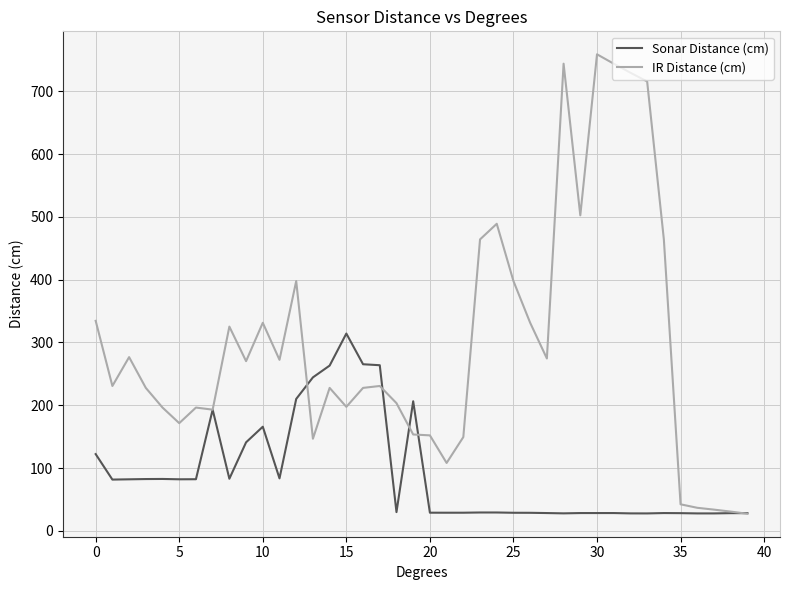

List the series in order of their overall mean, highest first.

IR Distance (cm), Sonar Distance (cm)